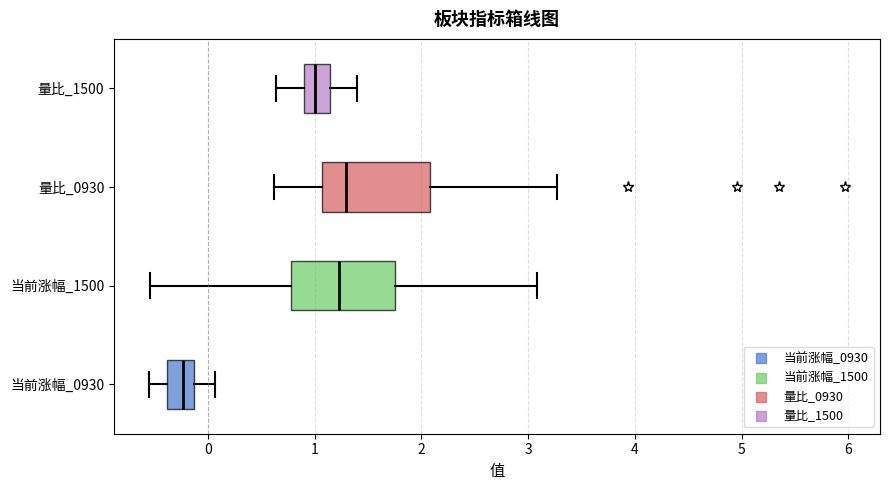

Where is the left edge of the box for 当前涨幅_0930 on the x-axis? The values are not printed on the chart, so give them approximately, as read against the axis.

-0.4